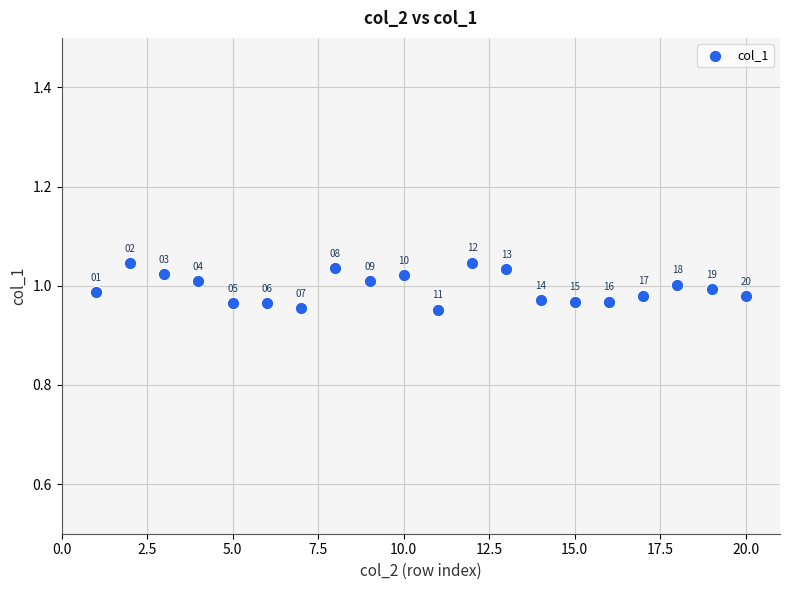

What is the range of X values (max minus min)?

19.0